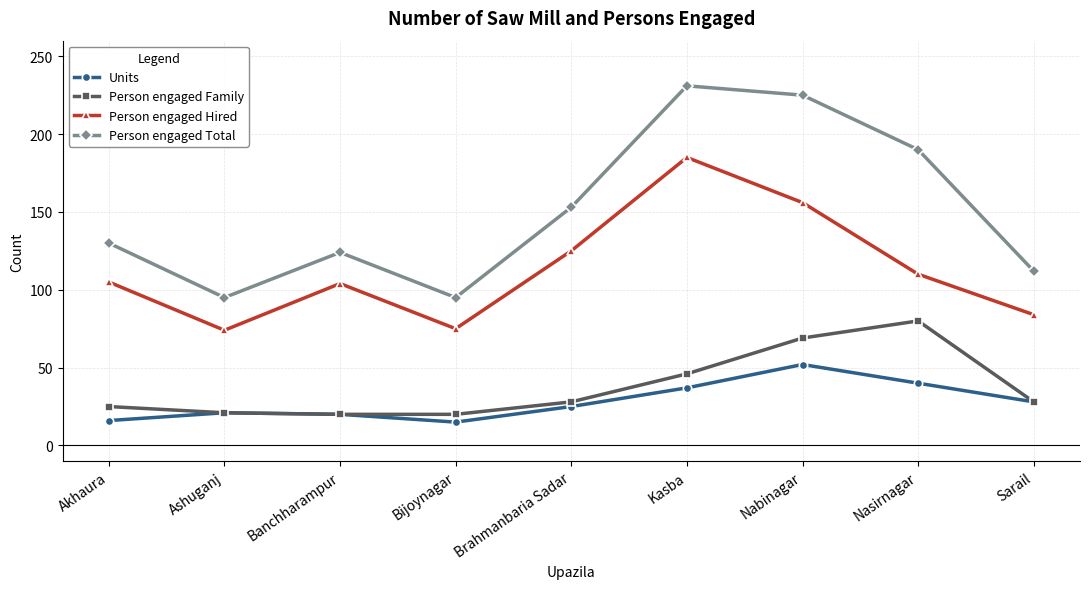

What is the total value across all series at Nabinagar?

502